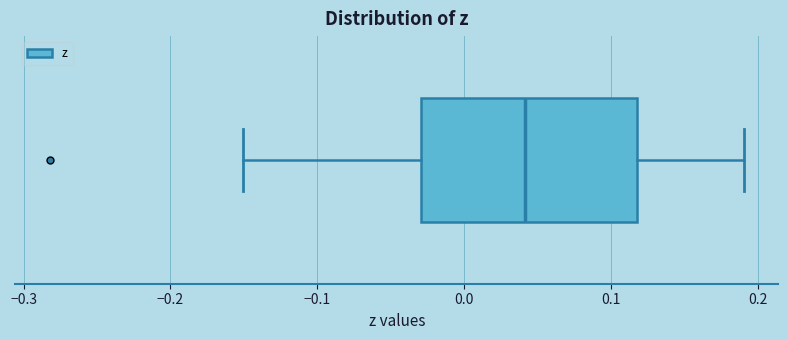

Read this box plot against the x-axis: the position of the median line, the range covered by the box, and the ends of both whiskers. The values are not printed on the chart, so give them approximately, as read against the axis.

median 0.04, box -0.03 to 0.12, whiskers -0.15 to 0.19